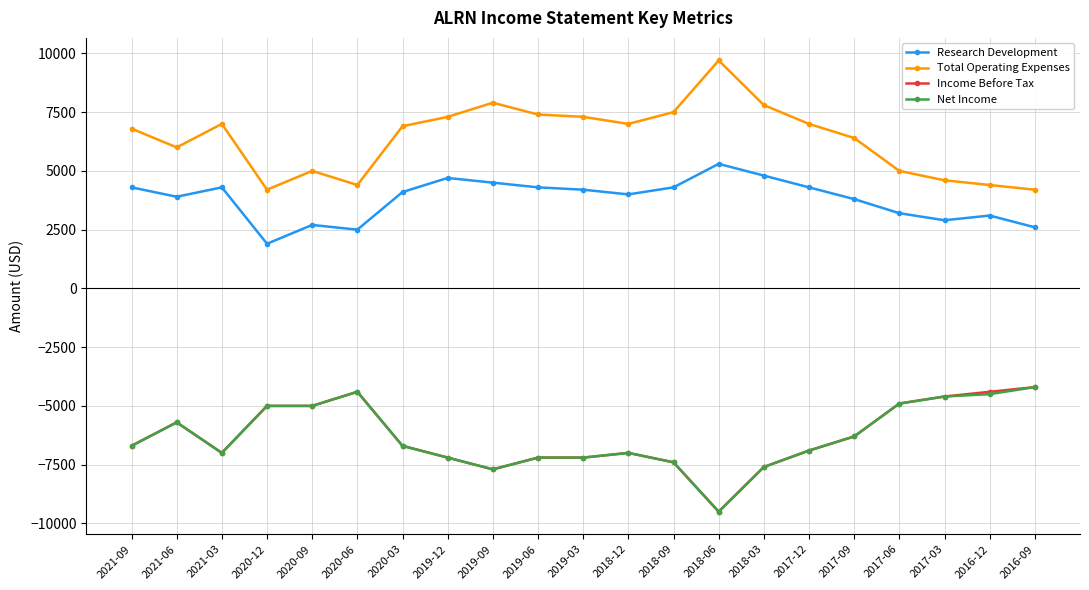

True or false: Research Development and Total Operating Expenses intersect in this chart.

False